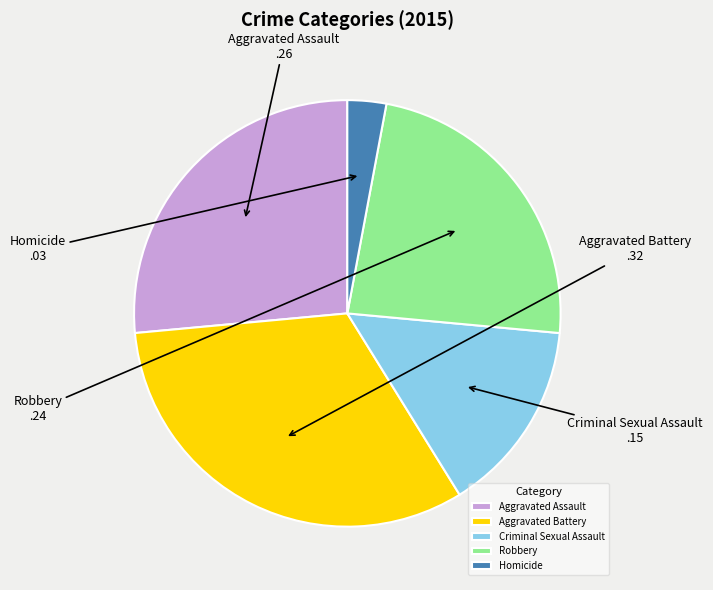

Combined, do Homicide and Aggravated Assault account for over 50%?

No